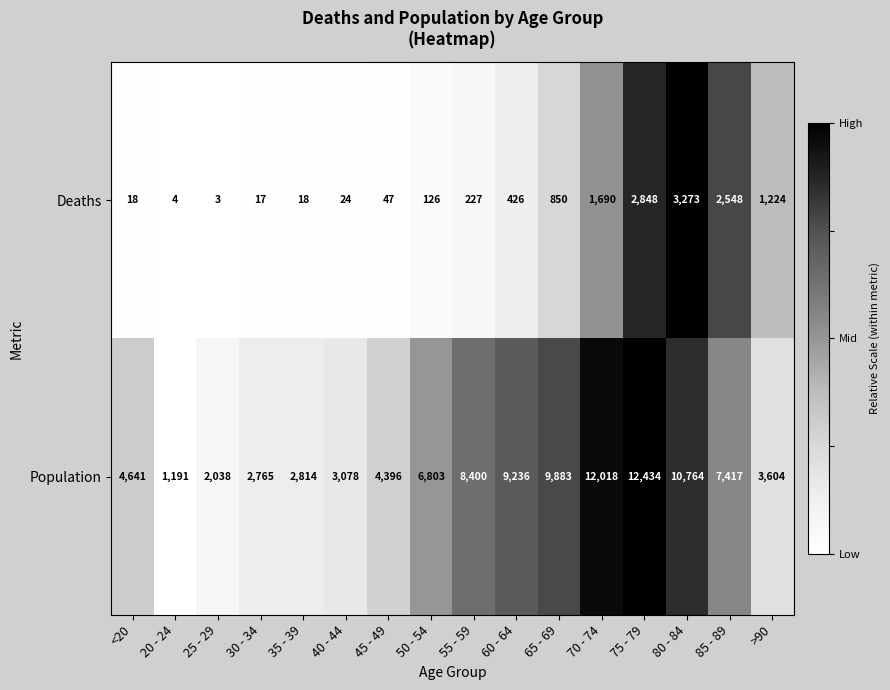

What is the average value of the Population series?

6343